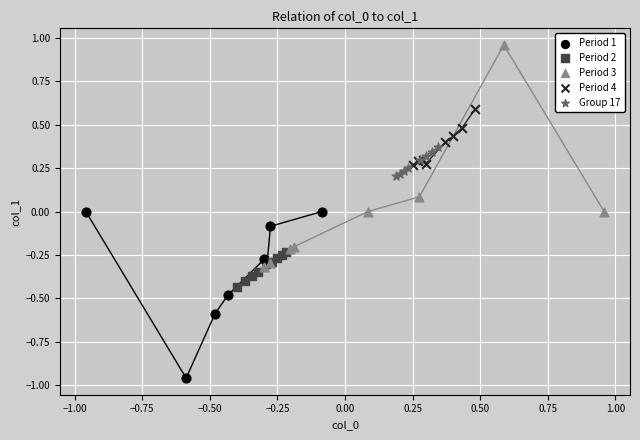

Which series reaches the maximum Y coordinate?

Period 3